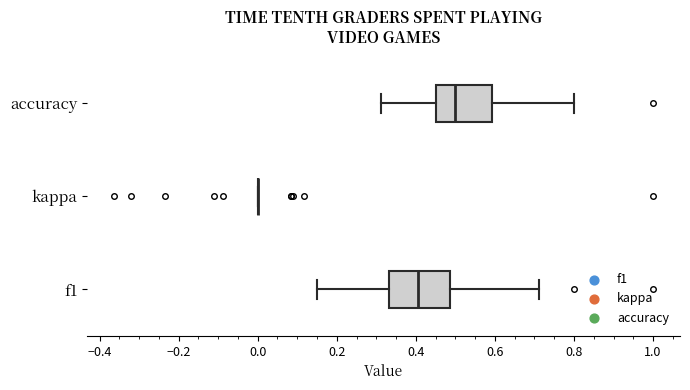

Reading bottom to top, transcribe this box plot: for each box, give where its median line is, the range the box spans, and where its two whiskers end, as read against the x-axis. The values are not printed on the chart, so give them approximately, as read against the axis.

f1: median 0.40, box 0.34 to 0.48, whiskers 0.14 to 0.72
kappa: box collapsed to a line at 0.00, whiskers 0.00 to 0.00
accuracy: median 0.50, box 0.46 to 0.60, whiskers 0.32 to 0.80